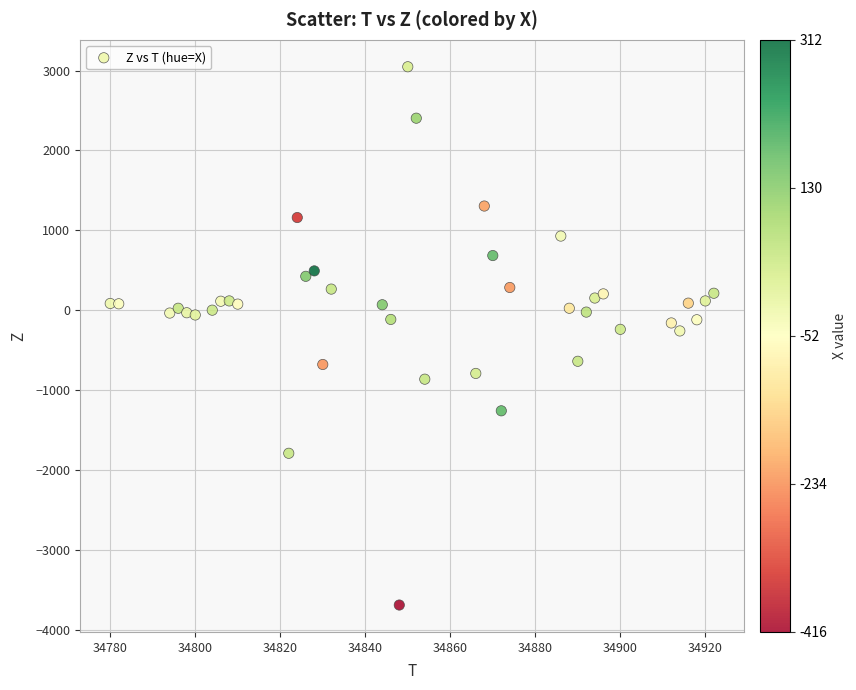

What is the range of Y values (max minus min)?

6740